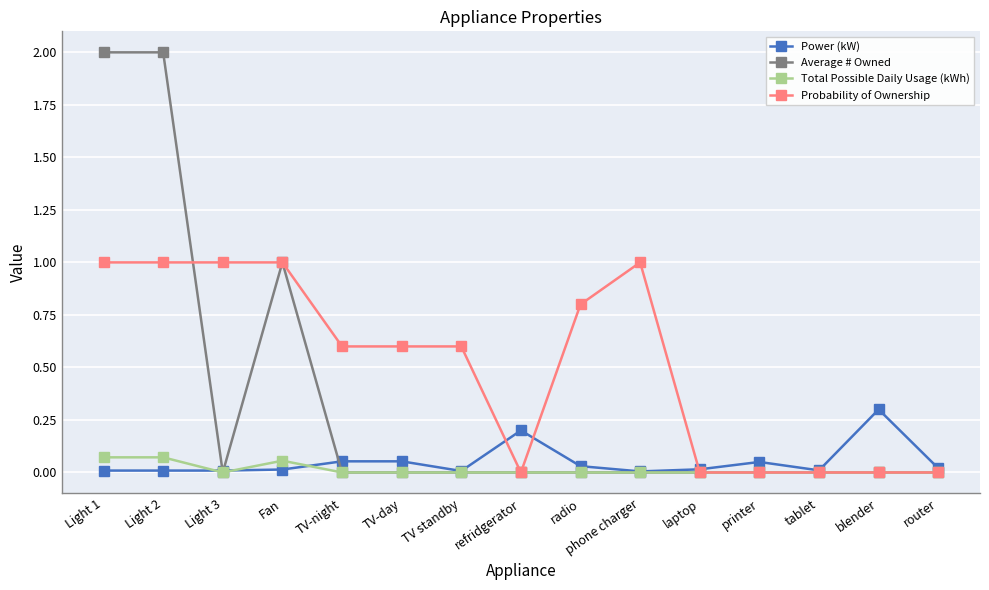

How many lines are shown in the chart?

4